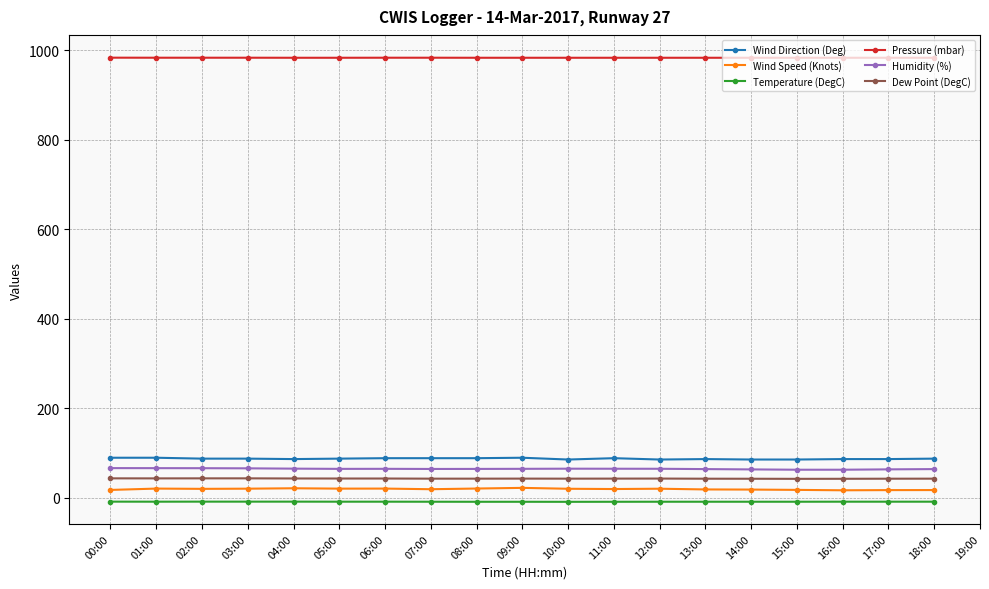

What is the highest value of the Humidity (%) series?

65.8